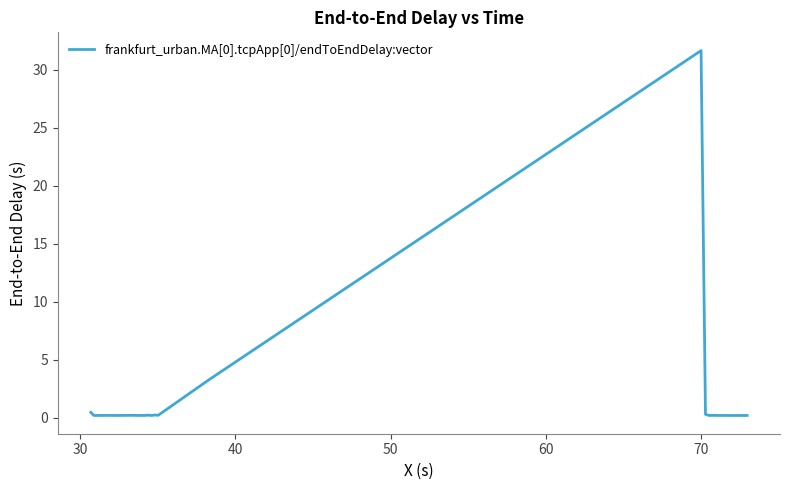

What is the greatest value displayed?

31.7